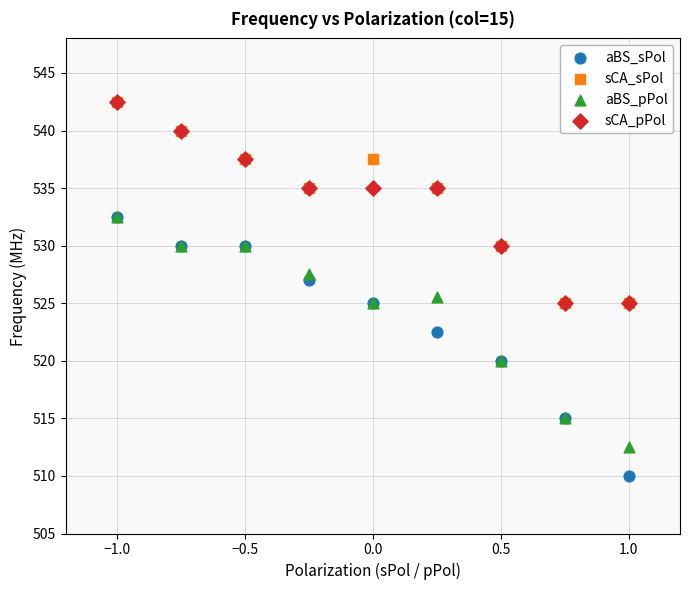

Across all series, what Y value is closest to 526?

525.5